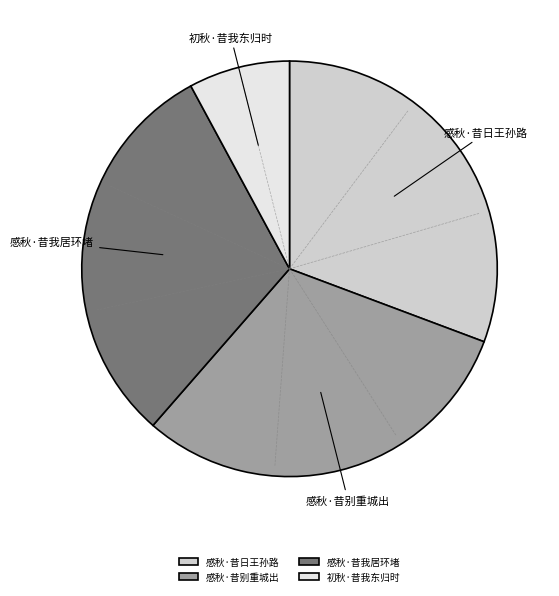

Is it true that 感秋·昔日王孙路 is 31% of the pie?

True